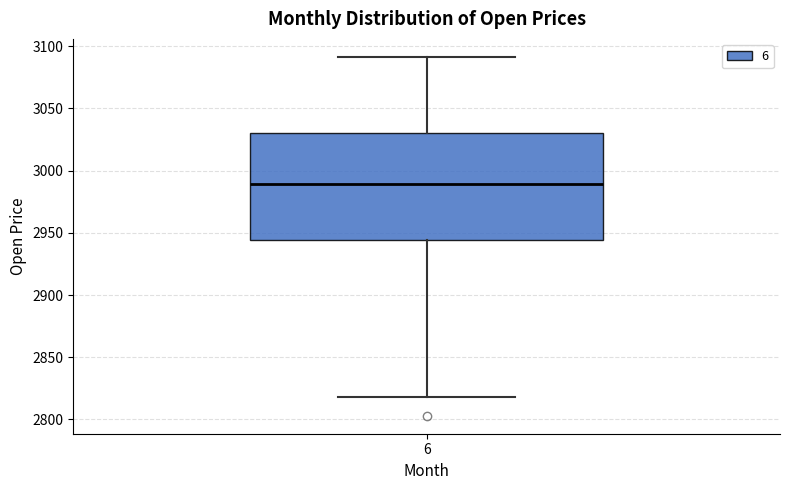

Where does the lower whisker of the box at x = 6 end on the y-axis? The values are not printed on the chart, so give them approximately, as read against the axis.

2820